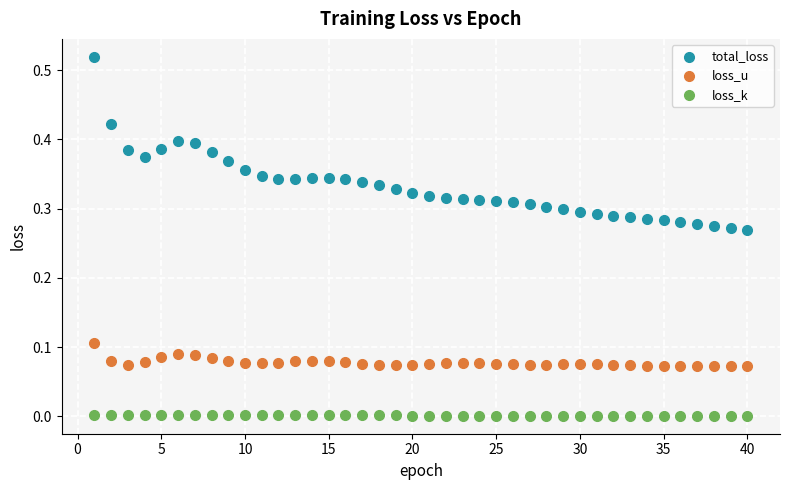

Which series contains the highest Y value?

total_loss